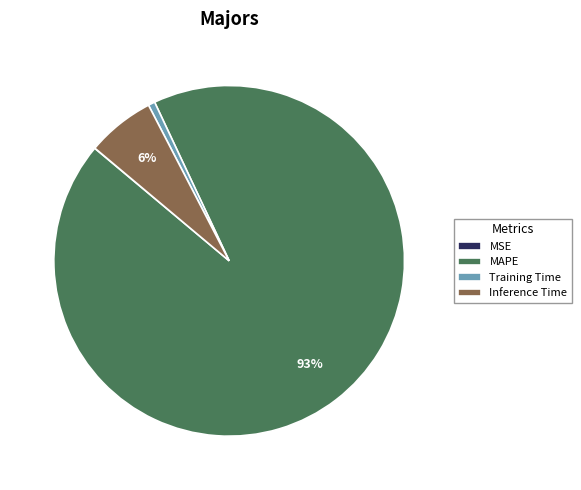

To the nearest percent, what is the difference between the largest and smallest slice percentages?

93%